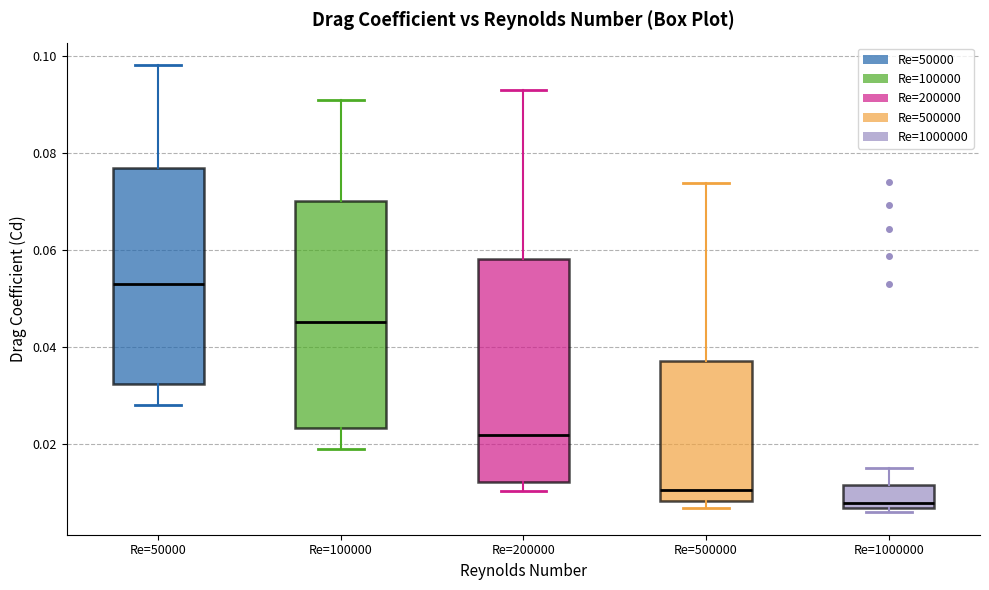

Which box's median line is the lowest?

Re=1000000